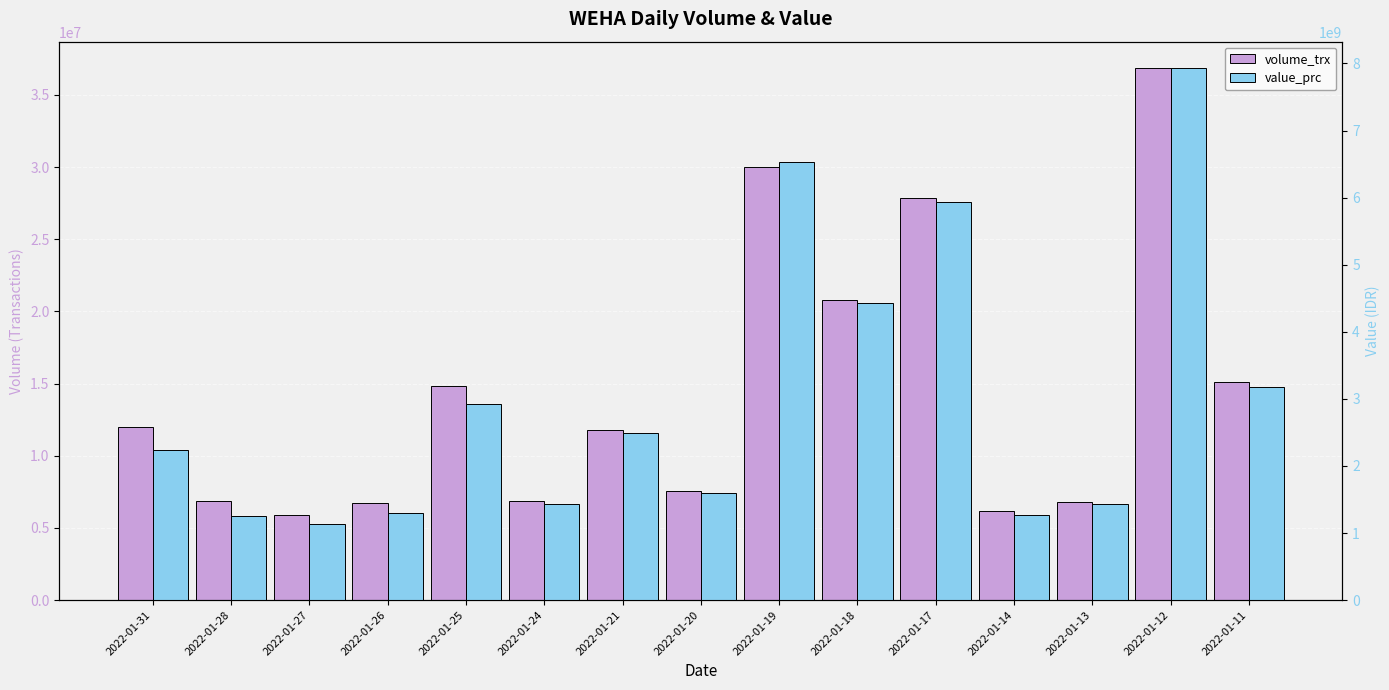

What is the value of the volume_trx bar at the 14th from the left?

36841500